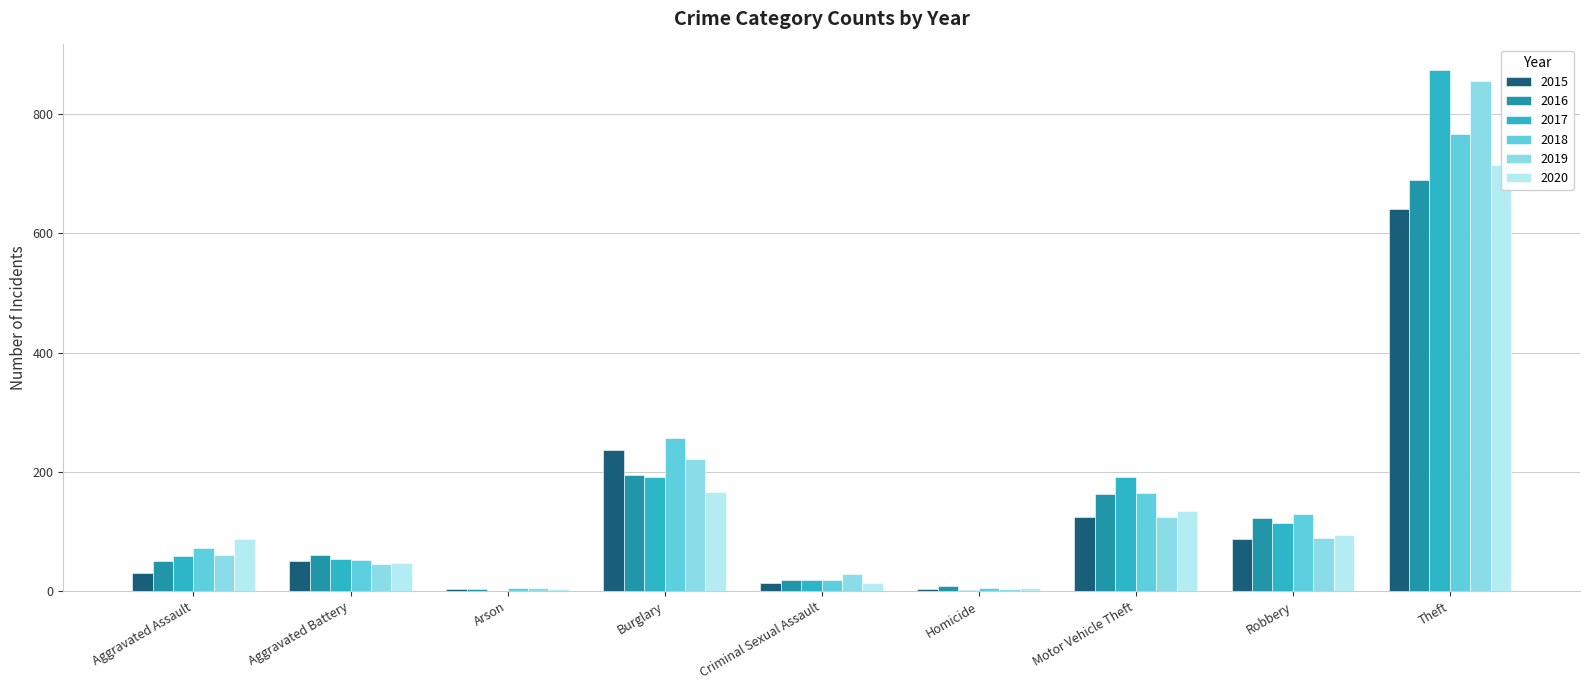

Between Arson and Burglary, which series saw the biggest shift?

2018